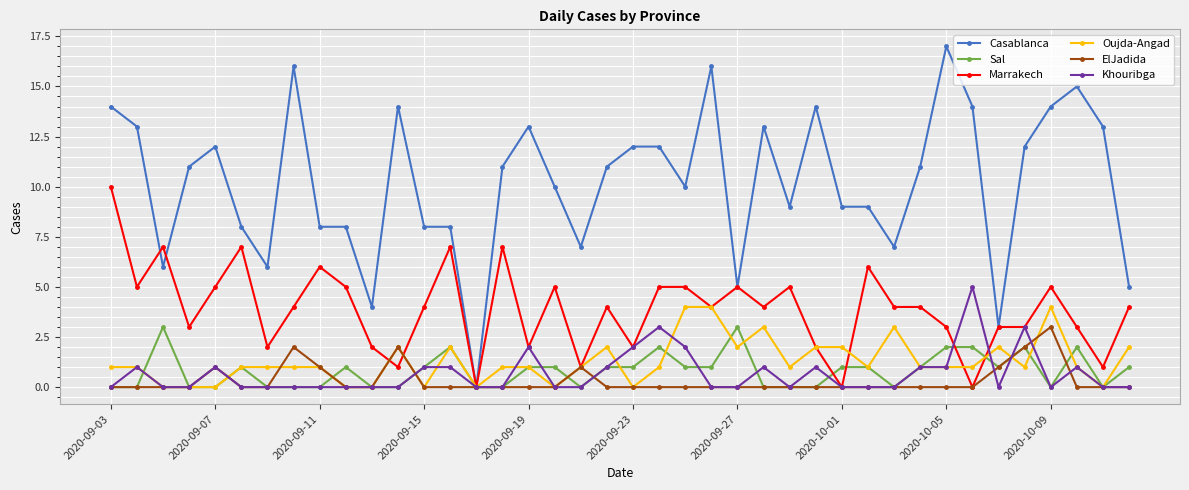

What is the difference between the maximum and minimum values in the ElJadida series?

3